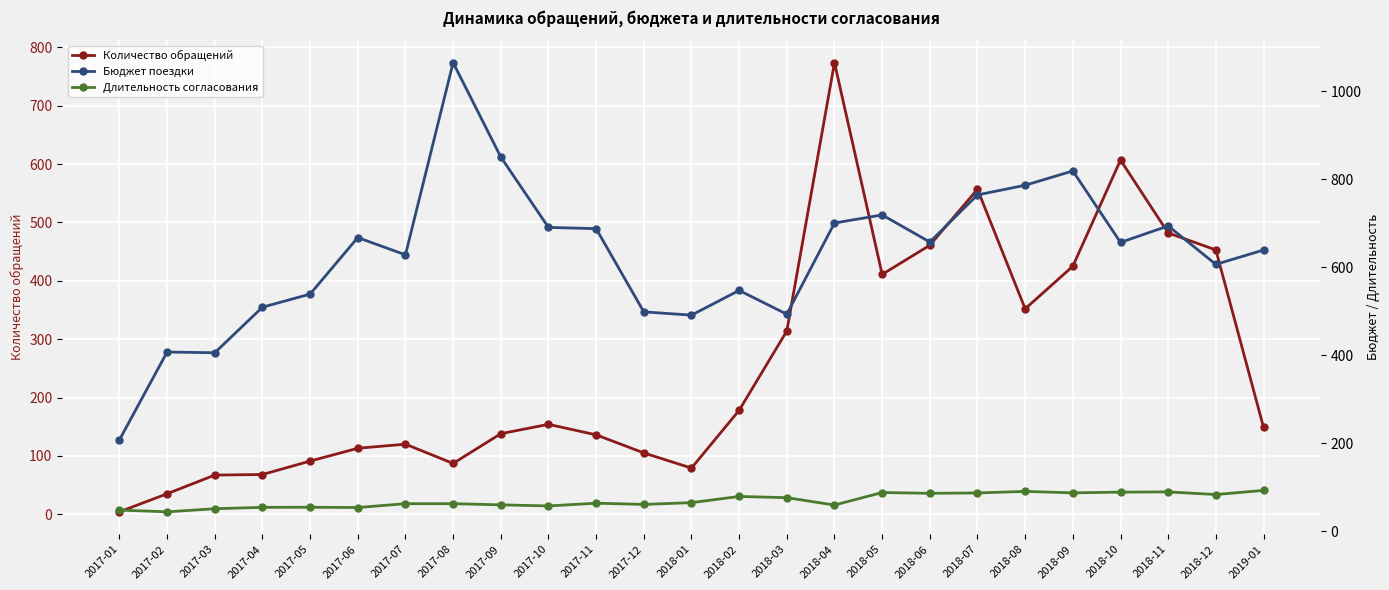

Rank the series by their maximum value, from highest to lowest.

Бюджет поездки, Количество обращений, Длительность согласования